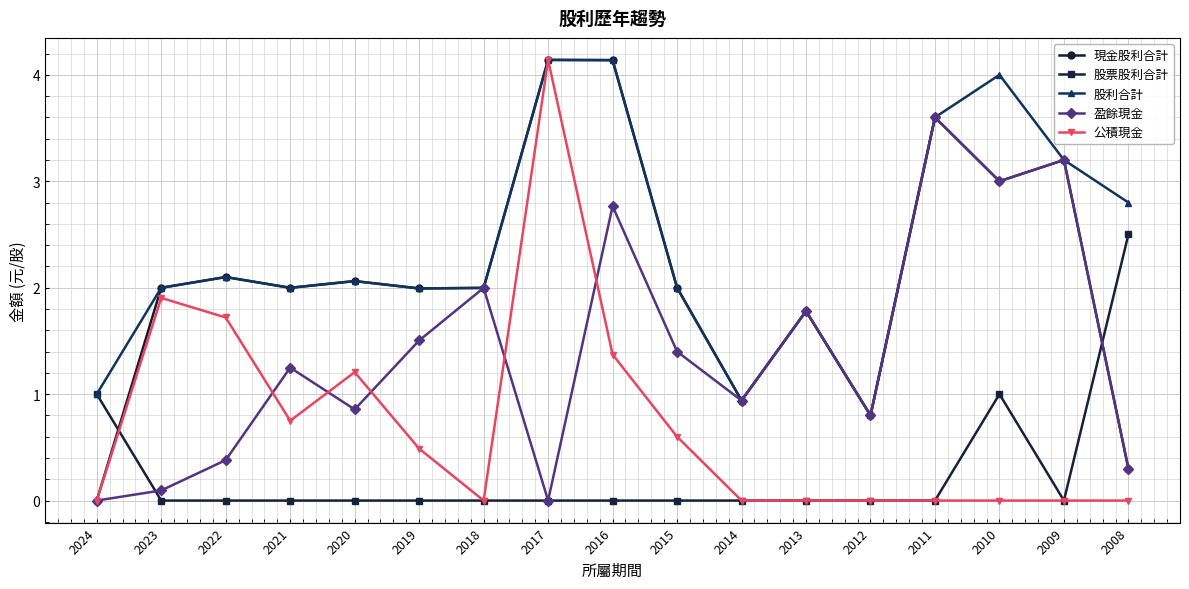

Where is the first local minimum for 公積現金?

2021